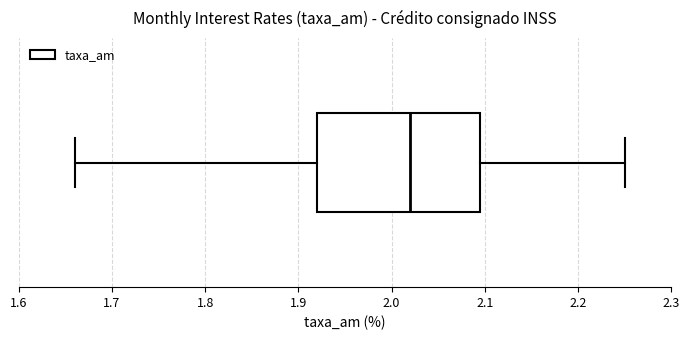

Transcribe this box plot: give where the median line is, the range the box spans, and where the two whiskers end, as read against the x-axis. The values are not printed on the chart, so give them approximately, as read against the axis.

median 2.02, box 1.92 to 2.10, whiskers 1.66 to 2.25